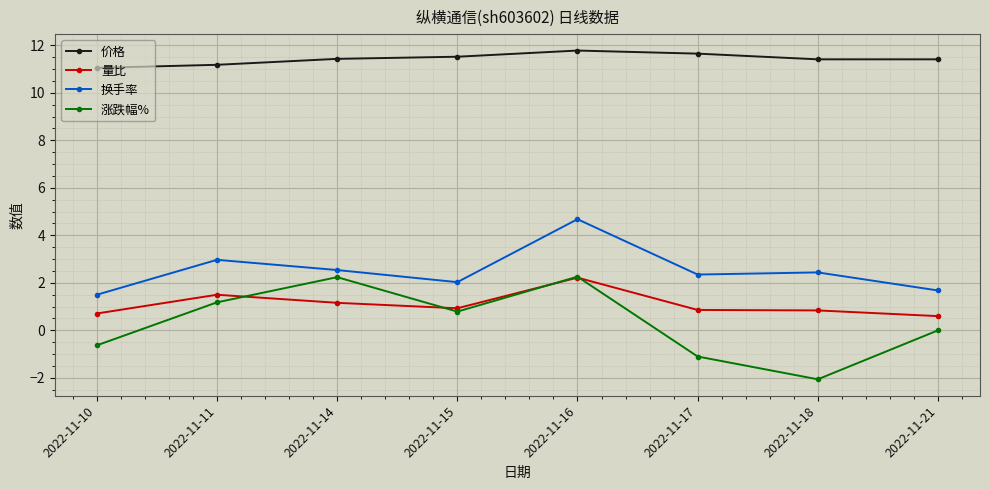

True or false: 换手率 and 价格 cross at least once.

False